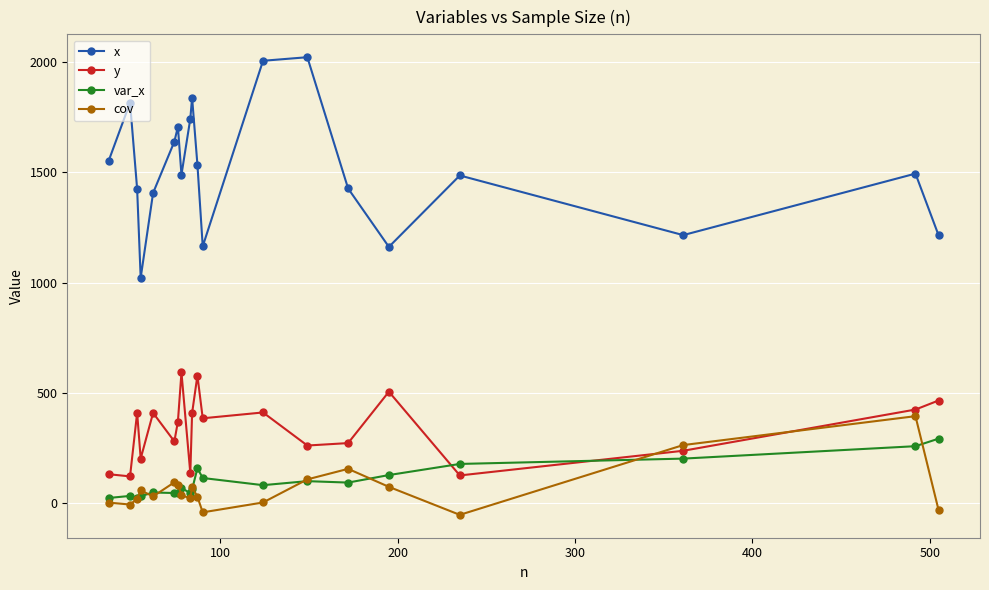

List the series in order of their peak value, lowest first.

var_x, cov, y, x